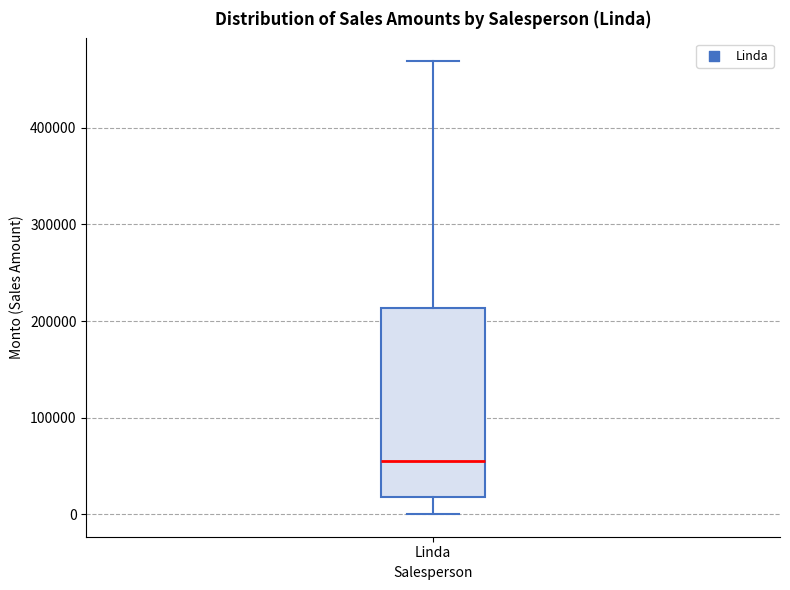

Transcribe this box plot: give where the median line is, the range the box spans, and where the two whiskers end, as read against the y-axis. The values are not printed on the chart, so give them approximately, as read against the axis.

median 60000, box 20000 to 210000, whiskers 0 to 470000